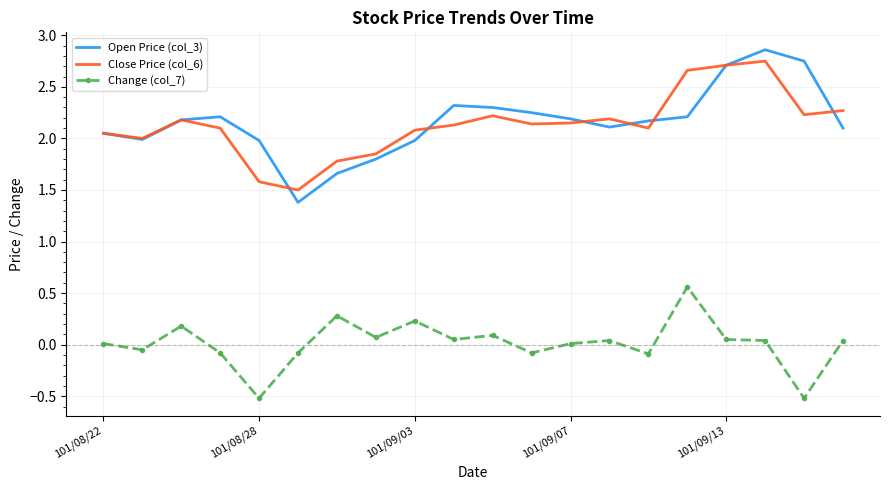

What is the smallest value displayed?

-0.5